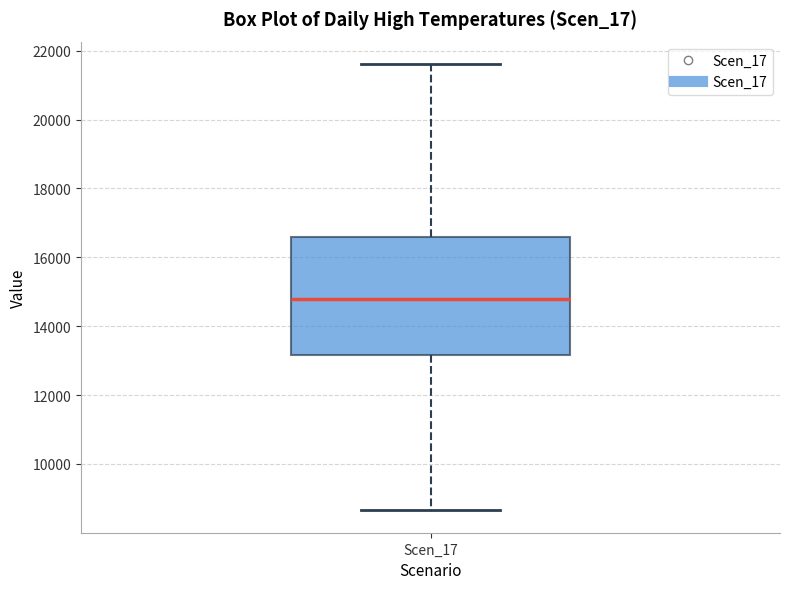

Read this box plot against the y-axis: the position of the median line, the range covered by the box, and the ends of both whiskers. The values are not printed on the chart, so give them approximately, as read against the axis.

median 14800, box 13200 to 16600, whiskers 8600 to 21600